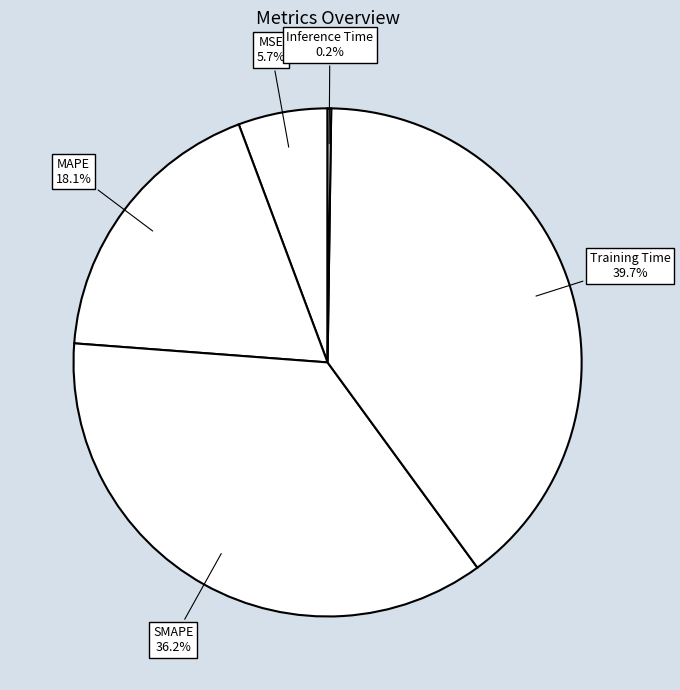

Which slice is the largest?

Training Time